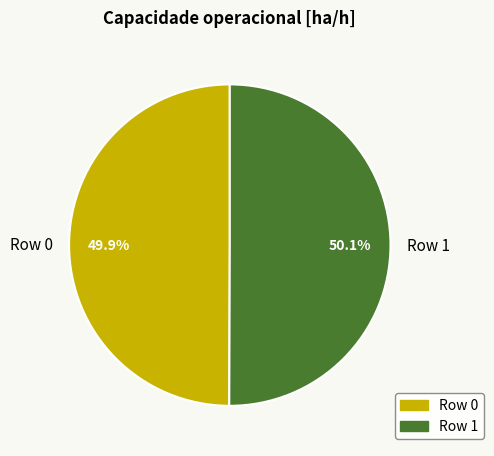

How many segments does this pie chart have?

2